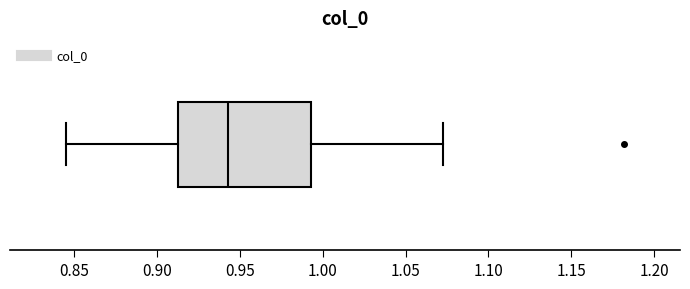

Transcribe this box plot: give where the median line is, the range the box spans, and where the two whiskers end, as read against the x-axis. The values are not printed on the chart, so give them approximately, as read against the axis.

median 0.945, box 0.910 to 0.995, whiskers 0.845 to 1.075